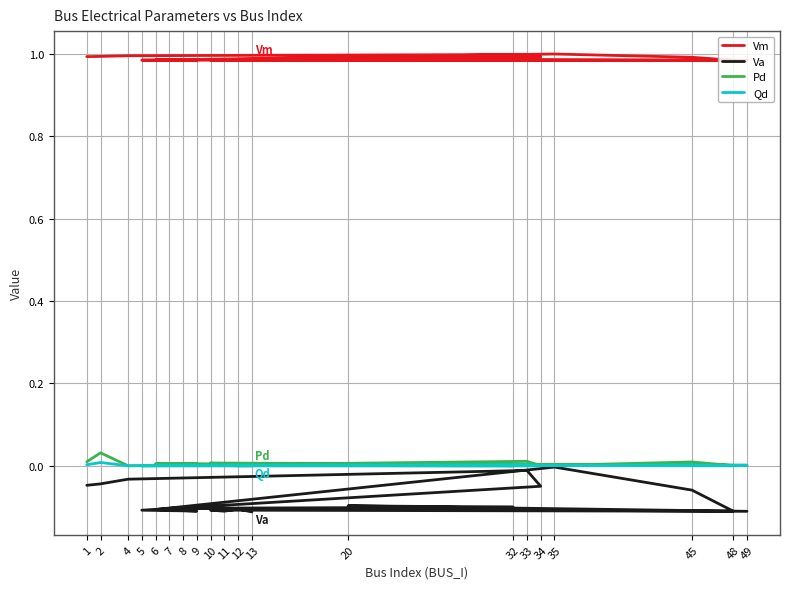

Rank the categories by Va value from highest to lowest.

35, 33, 4, 2, 1, 34, 45, 20, 32, 8, 7, 12, 6, 10, 5, 9, 48, 11, 49, 13